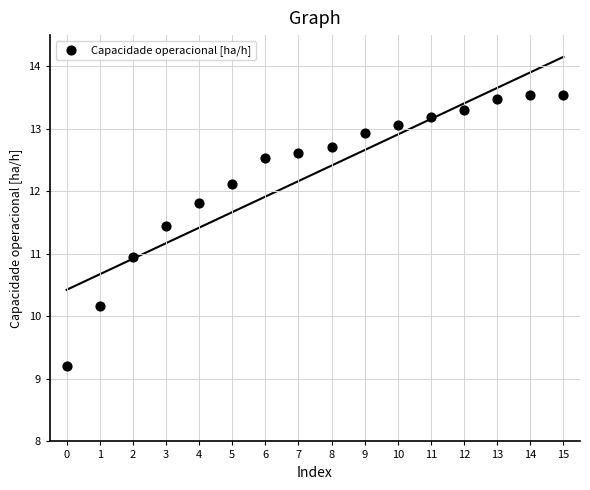

What is the range of Y values (max minus min)?

4.3